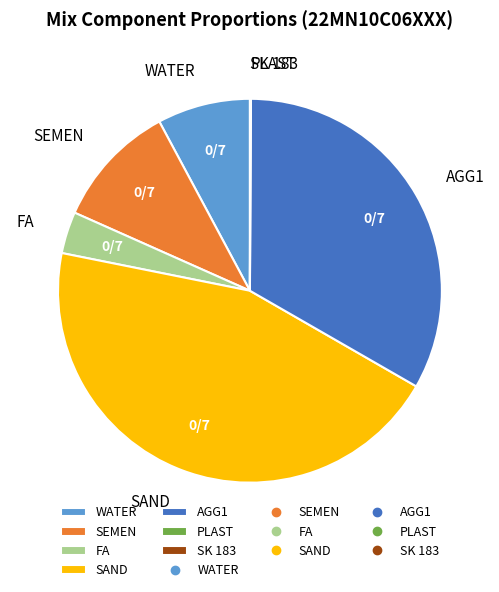

Which slice is the largest?

SAND